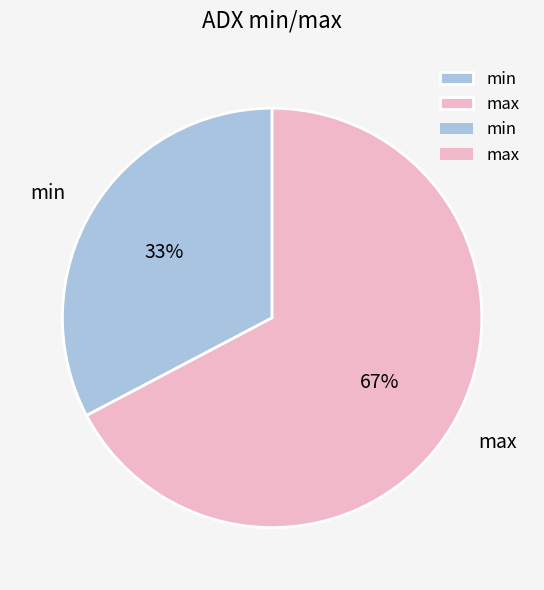

Rank the categories by value from highest to lowest.

max, min